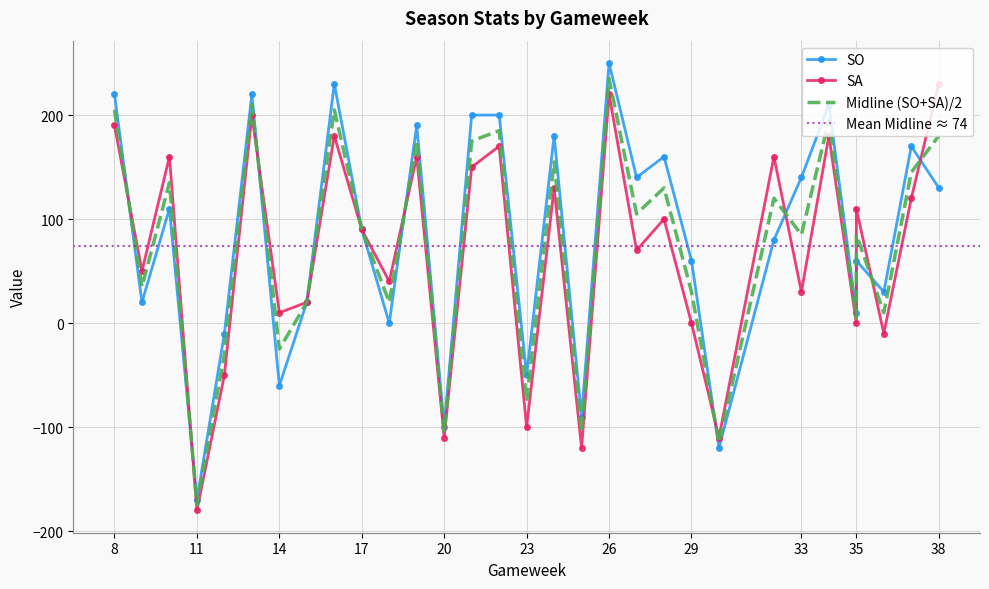

What is the sum of the SA values at 35 and 34?

180